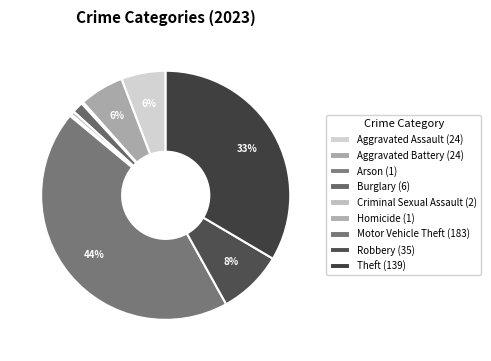

Combined, what portion of the pie is Criminal Sexual Assault and Arson?

0.7%